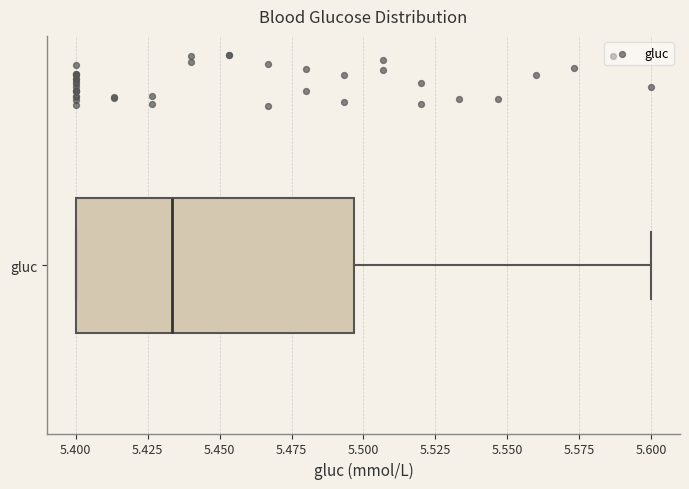

Read this box plot against the x-axis: the position of the median line, the range covered by the box, and the ends of both whiskers. The values are not printed on the chart, so give them approximately, as read against the axis.

median 5.435, box 5.400 to 5.495, whiskers 5.400 to 5.600